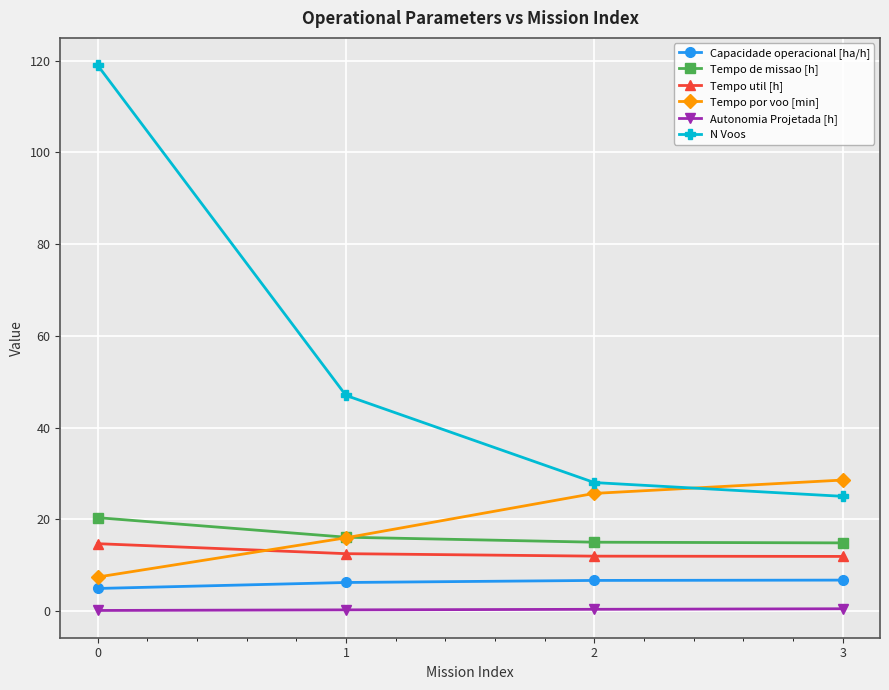

Is it true that Autonomia Projetada [h] equals 0.2 at 1?

True